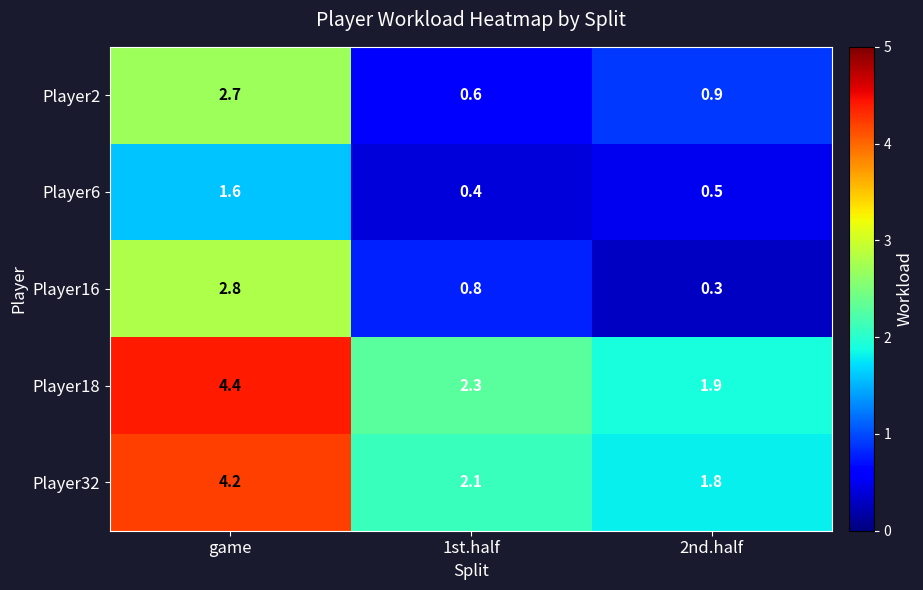

Reading left to right, transcribe all the data shown in this chart.

Player2: game=2.7	1st.half=0.6	2nd.half=0.9
Player6: game=1.6	1st.half=0.4	2nd.half=0.5
Player16: game=2.8	1st.half=0.8	2nd.half=0.3
Player18: game=4.4	1st.half=2.3	2nd.half=1.9
Player32: game=4.2	1st.half=2.1	2nd.half=1.8